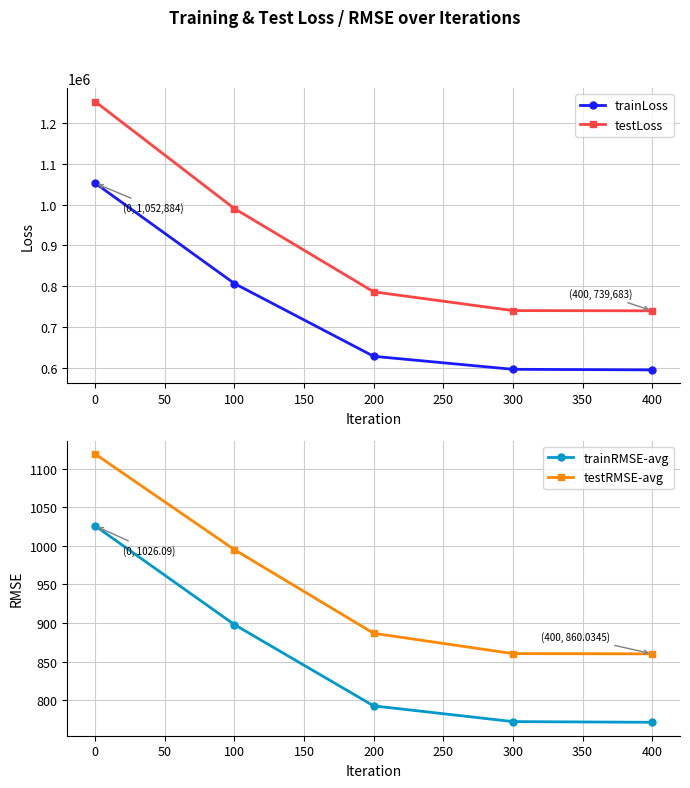

What is the sum of the testRMSE-avg values at 200 and 400?

1746.8